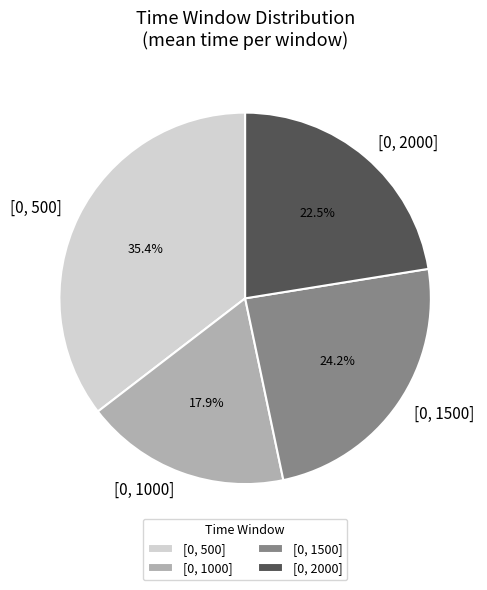

How many segments does this pie chart have?

4